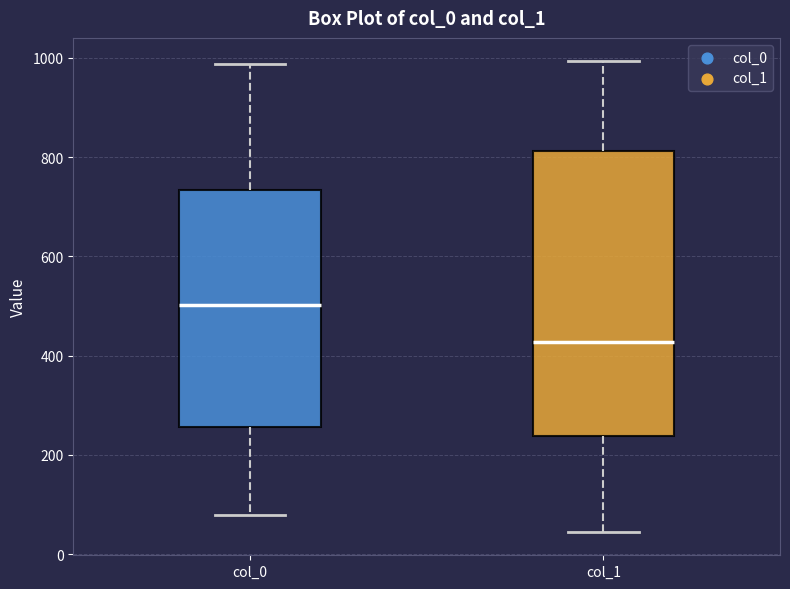

Reading left to right, transcribe this box plot: for each box, give where its median line is, the range the box spans, and where its two whiskers end, as read against the y-axis. The values are not printed on the chart, so give them approximately, as read against the axis.

col_0: median 500, box 260 to 740, whiskers 80 to 980
col_1: median 420, box 240 to 820, whiskers 40 to 1000